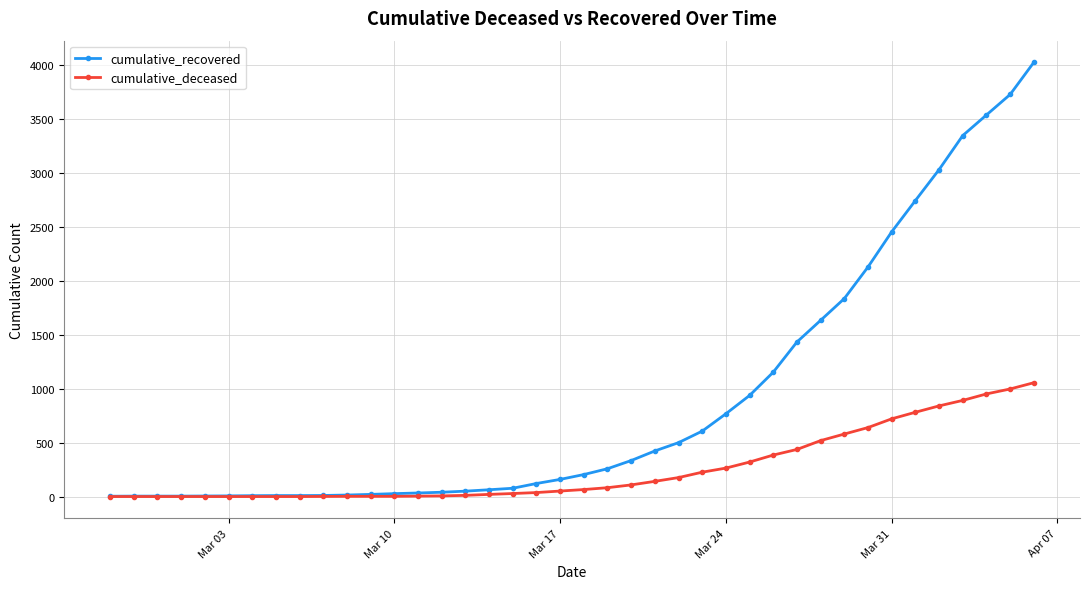

What is the sum of all cumulative_deceased values?

10349